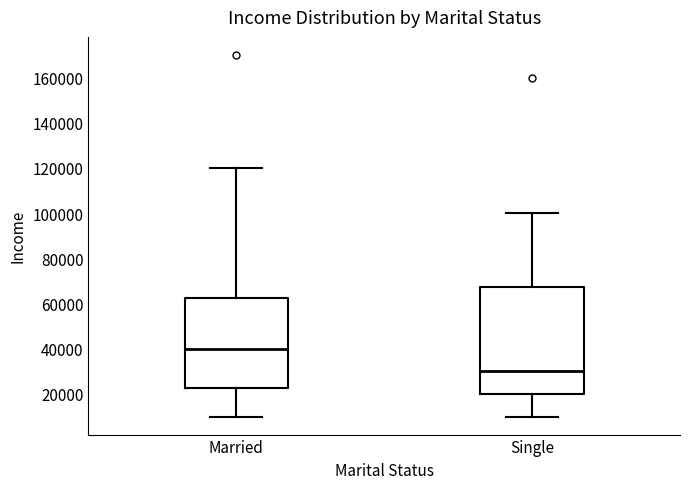

Which box is the tallest, from its lower edge to its upper edge?

Single